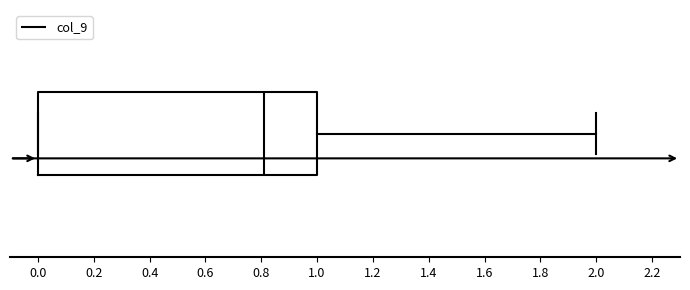

Where is the right edge of the box on the x-axis? The values are not printed on the chart, so give them approximately, as read against the axis.

1.00